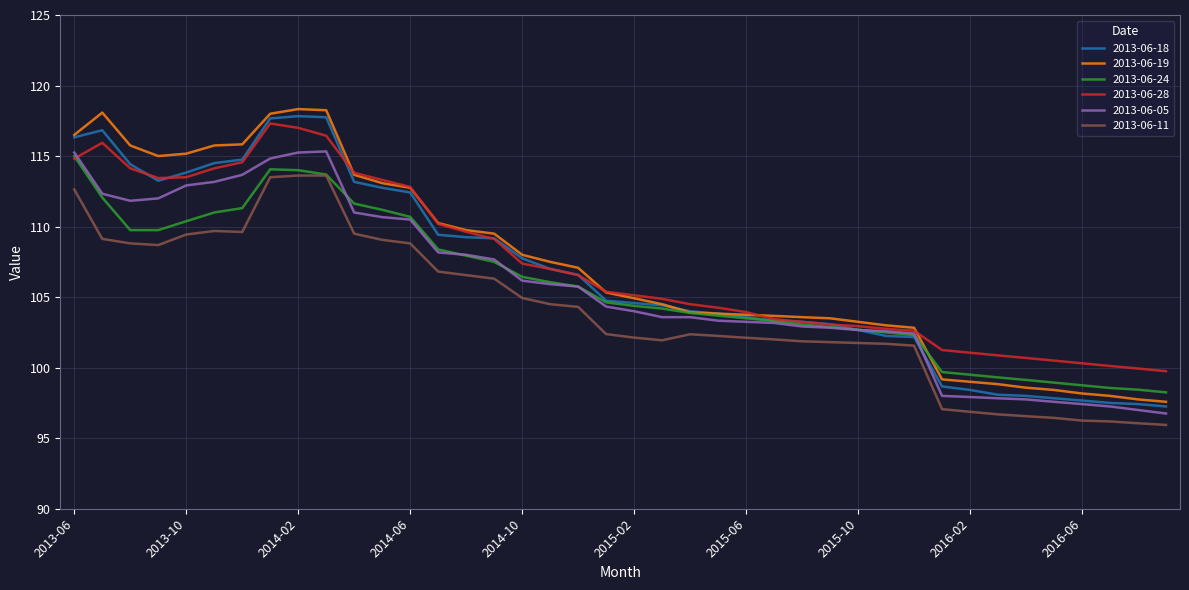

What is the maximum value shown in the chart?

118.3